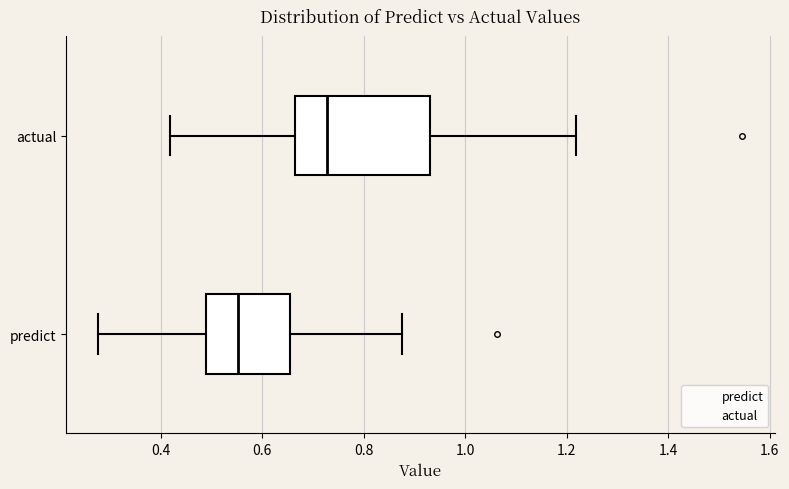

Reading bottom to top, transcribe this box plot: for each box, give where its median line is, the range the box spans, and where its two whiskers end, as read against the x-axis. The values are not printed on the chart, so give them approximately, as read against the axis.

predict: median 0.56, box 0.48 to 0.66, whiskers 0.28 to 0.88
actual: median 0.72, box 0.66 to 0.94, whiskers 0.42 to 1.22